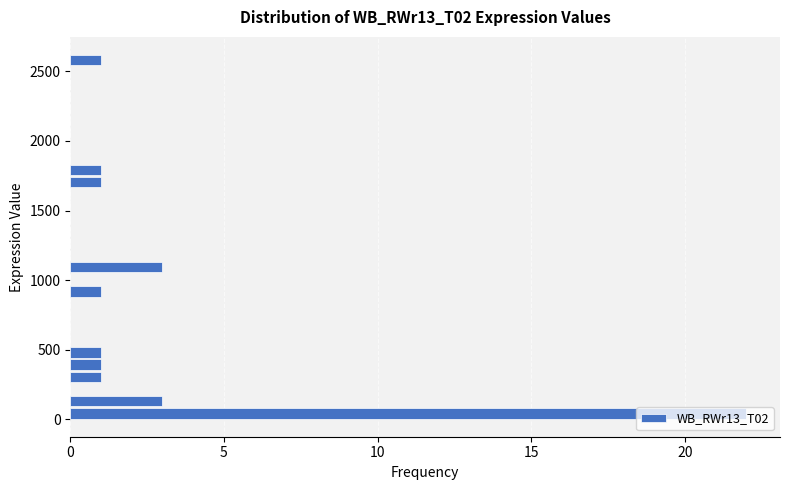

Around what value on the y-axis is the longest bar? Give the approximate position of its centre, as read against the axis.

50